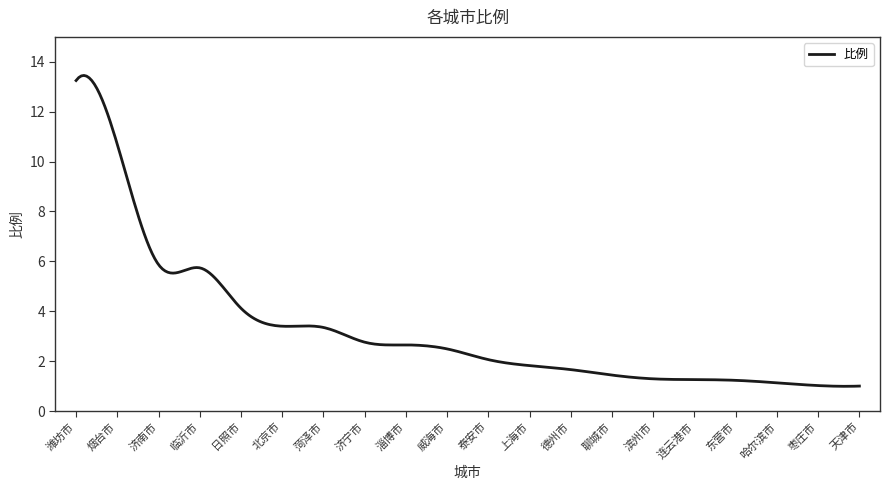

What is the minimum value shown in the chart?

1.0